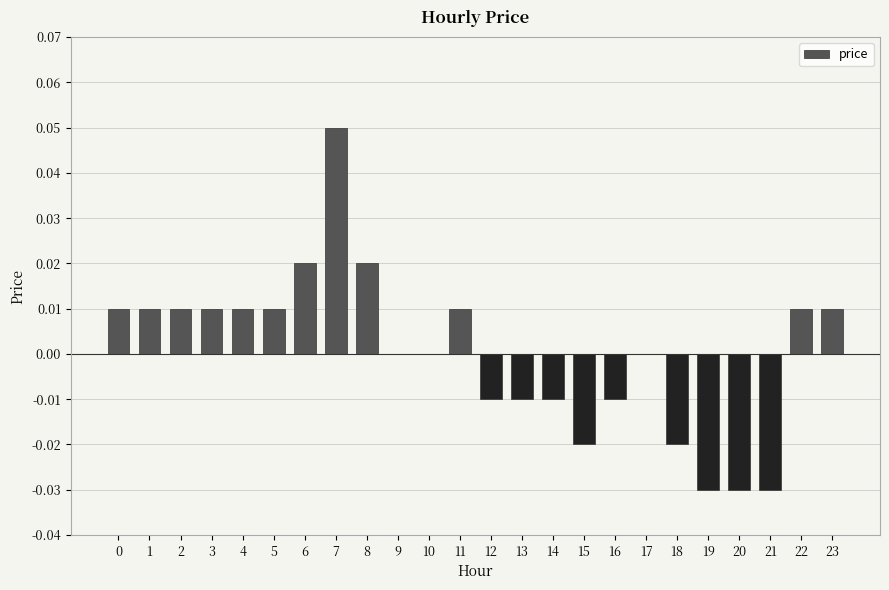

How many data points does each series have?

24